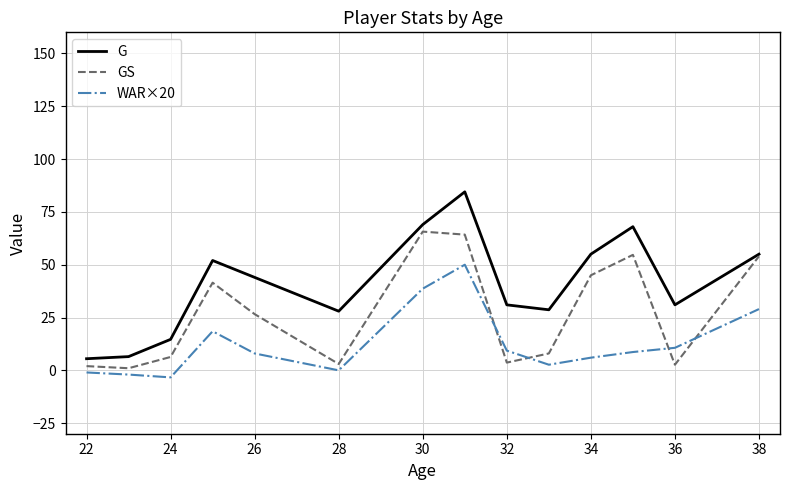

Does the chart have visible grid lines?

Yes